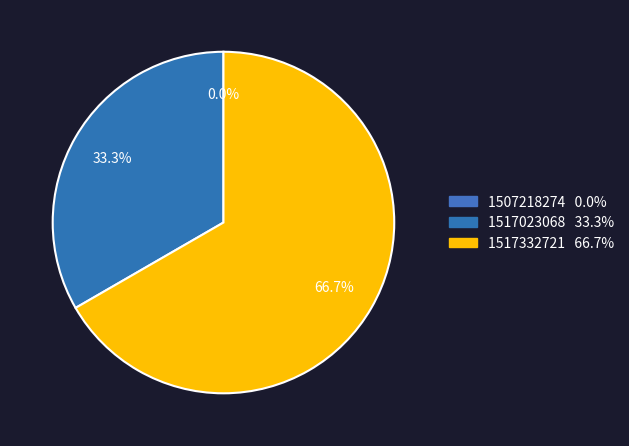

What is the largest slice in the pie chart?

1517332721